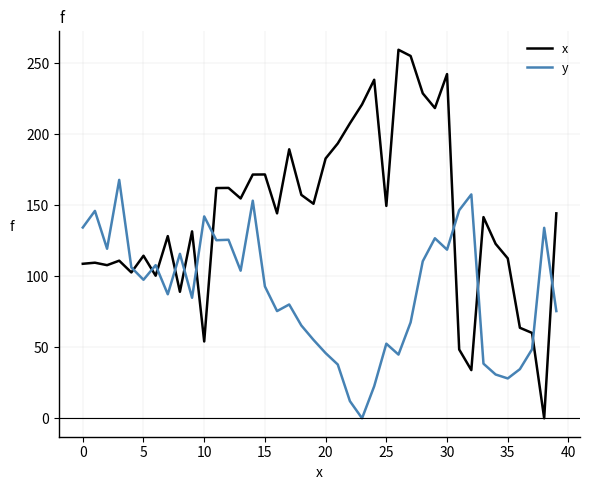

What is the maximum value for y?

167.9